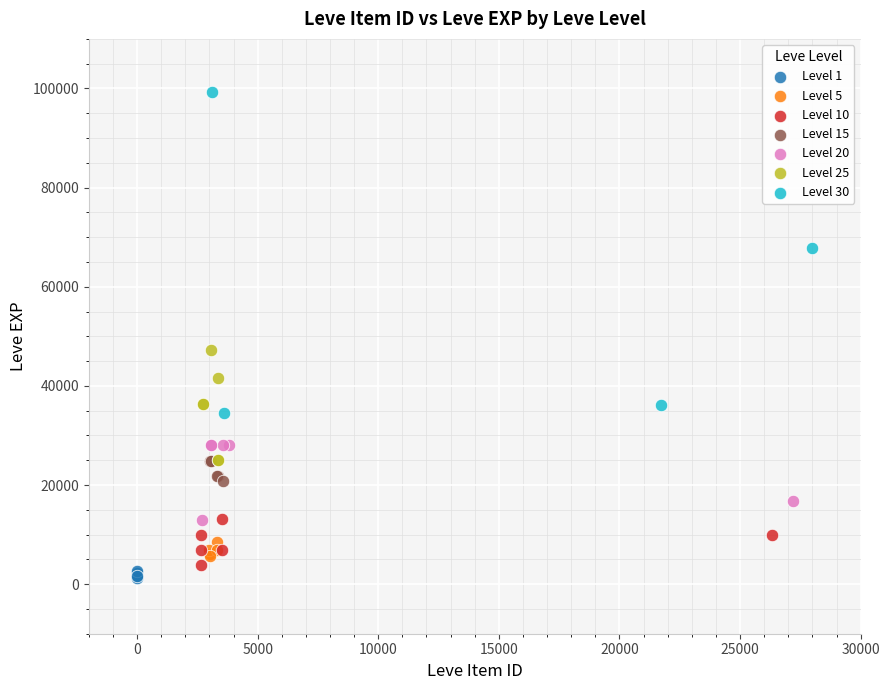

Which series reaches the maximum Y coordinate?

Level 30